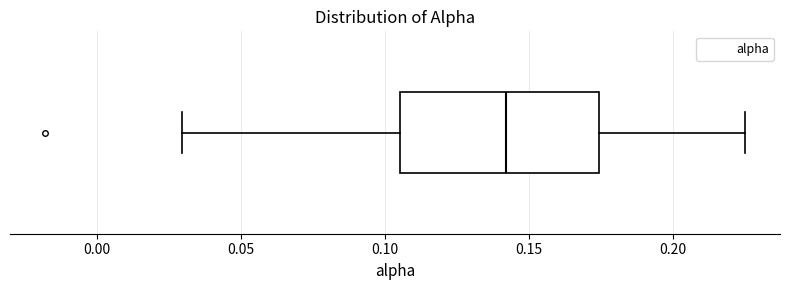

Where does the left whisker of the box end on the x-axis? The values are not printed on the chart, so give them approximately, as read against the axis.

0.030